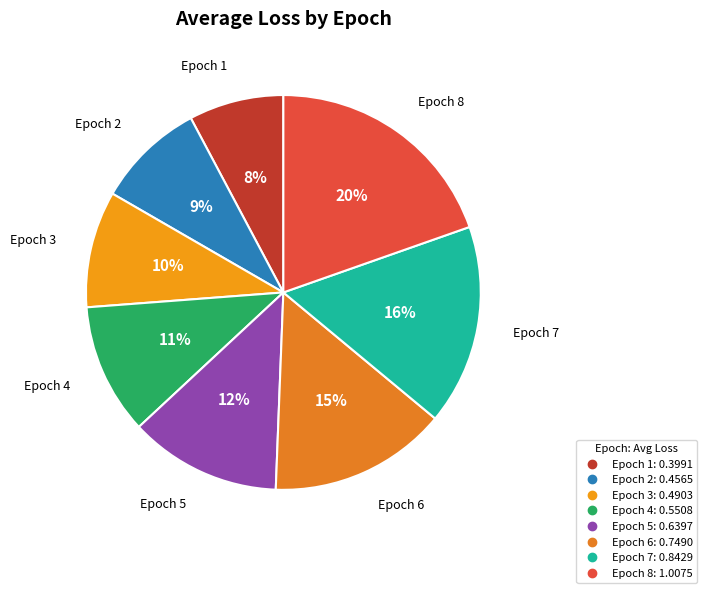

To the nearest percent, what percentage of the pie is Epoch 1?

8%